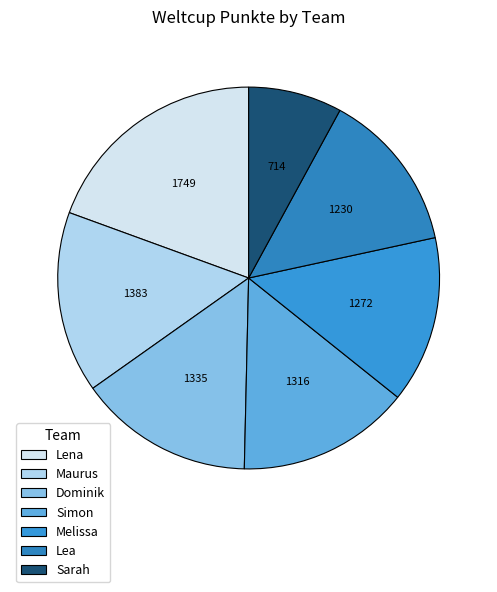

Which category has the biggest portion of the pie?

Lena